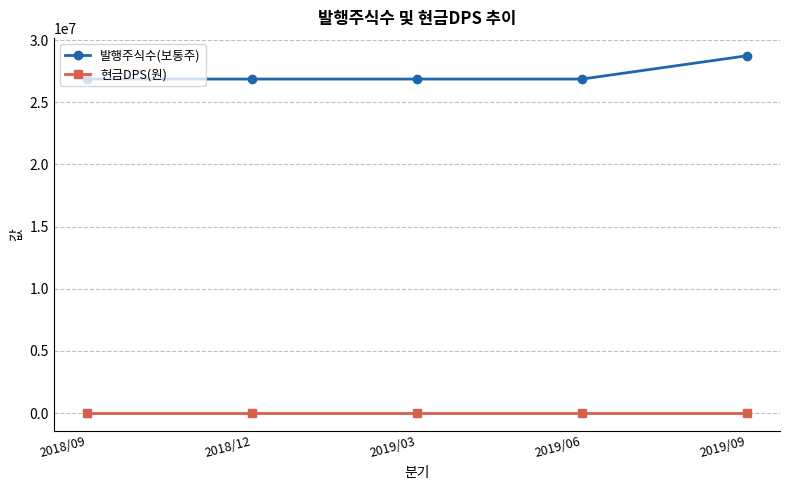

What is the value of the 발행주식수(보통주) point at the 3rd from the left?

26863919